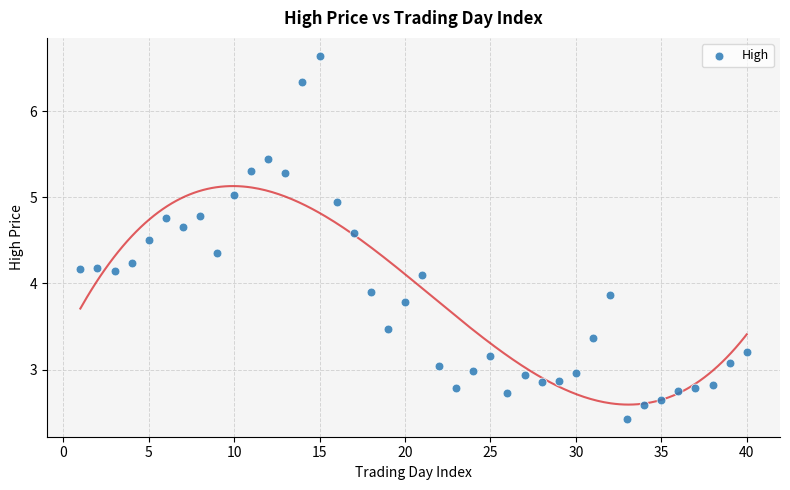

What is the range of Y values (max minus min)?

4.2